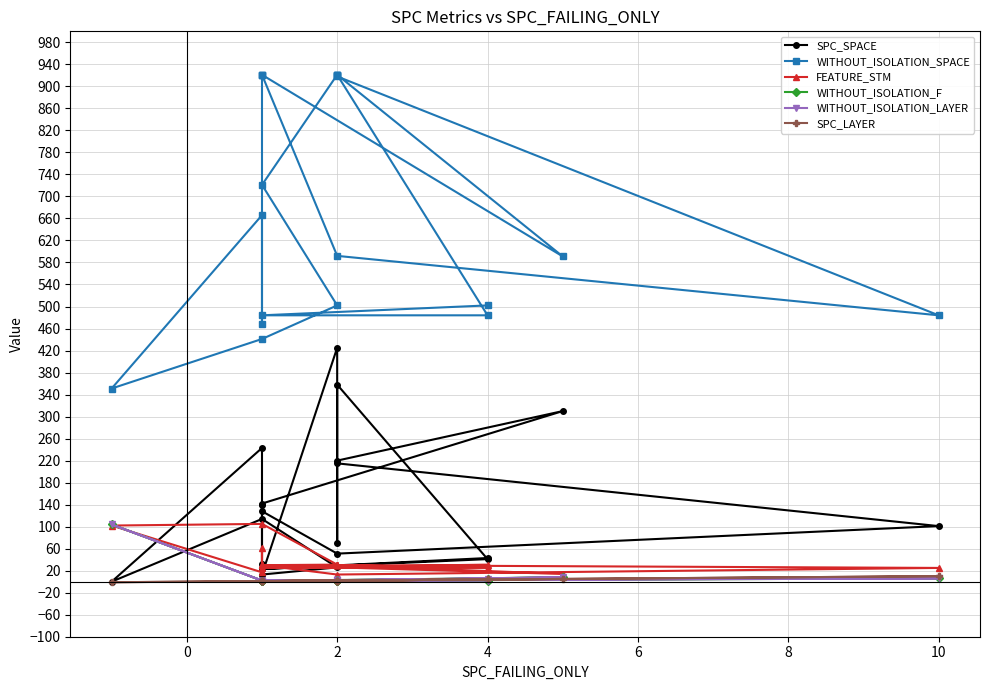

What is the label of the 13th point from the right?

2